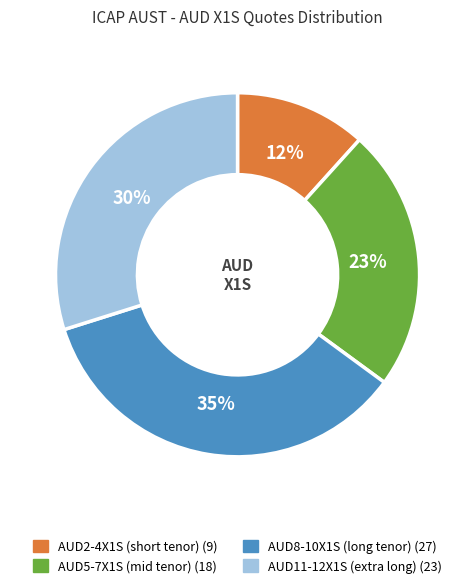

Does any single category account for the majority?

No